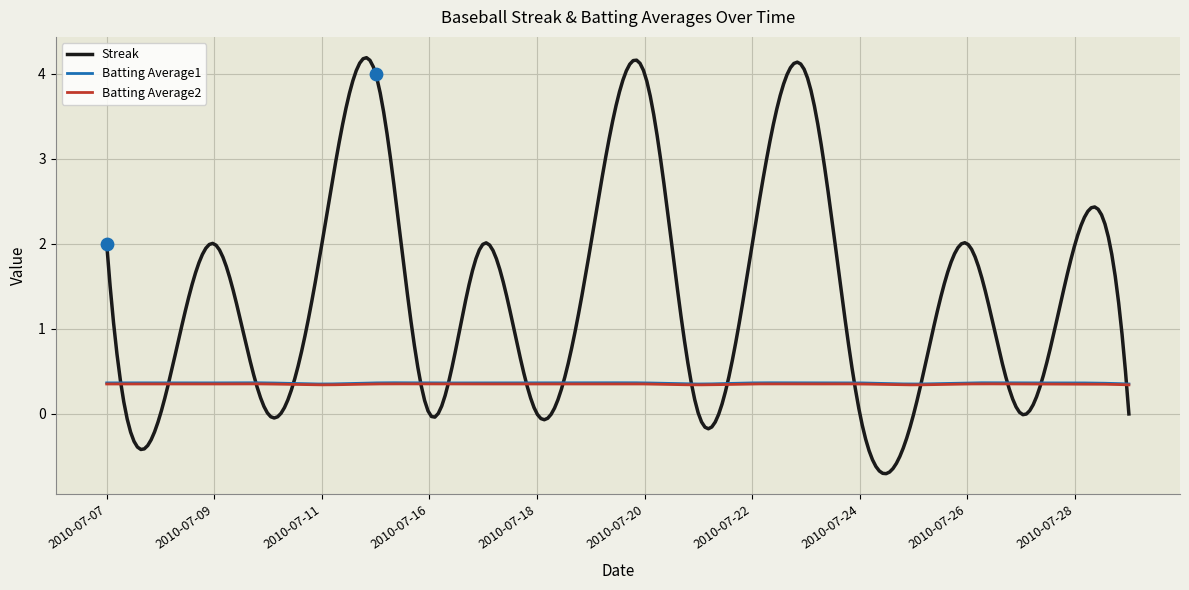

What are all the series names shown in the legend?

Streak, Batting Average1, Batting Average2